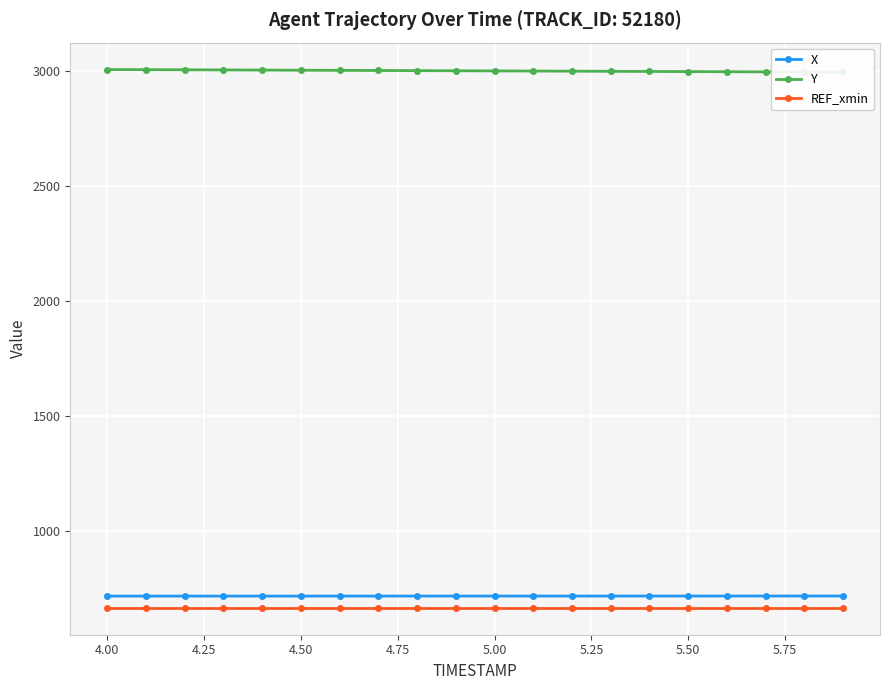

What is the value of the X point at the 6th from the left?

715.3